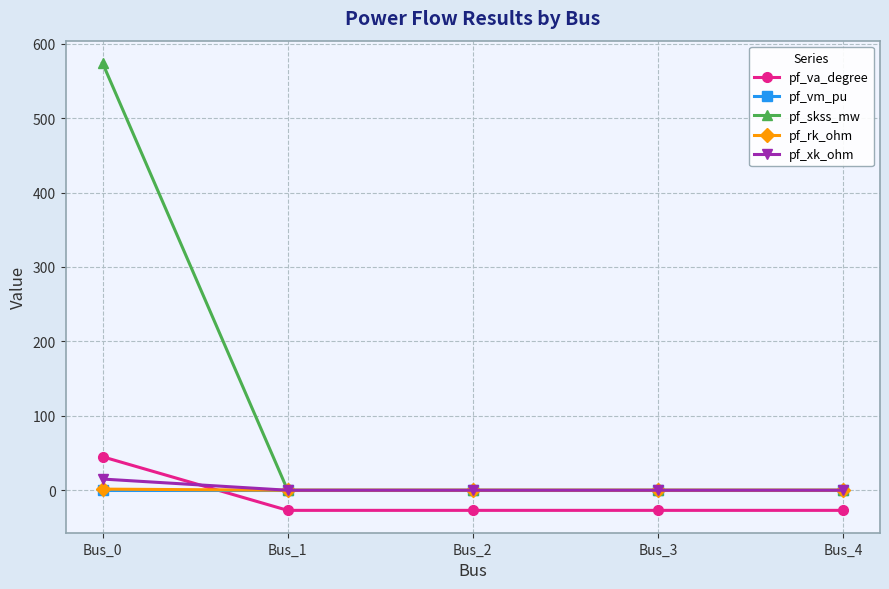

Is the value of pf_va_degree at Bus_2 greater than the value of pf_rk_ohm at Bus_2?

No